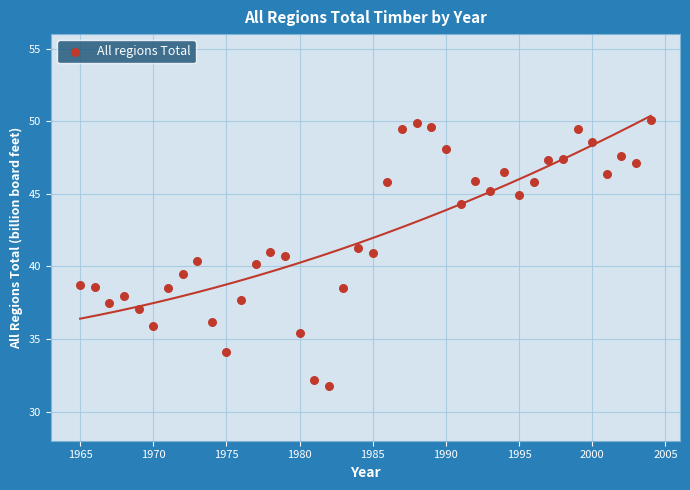

What is the range of Y values (max minus min)?

18.3